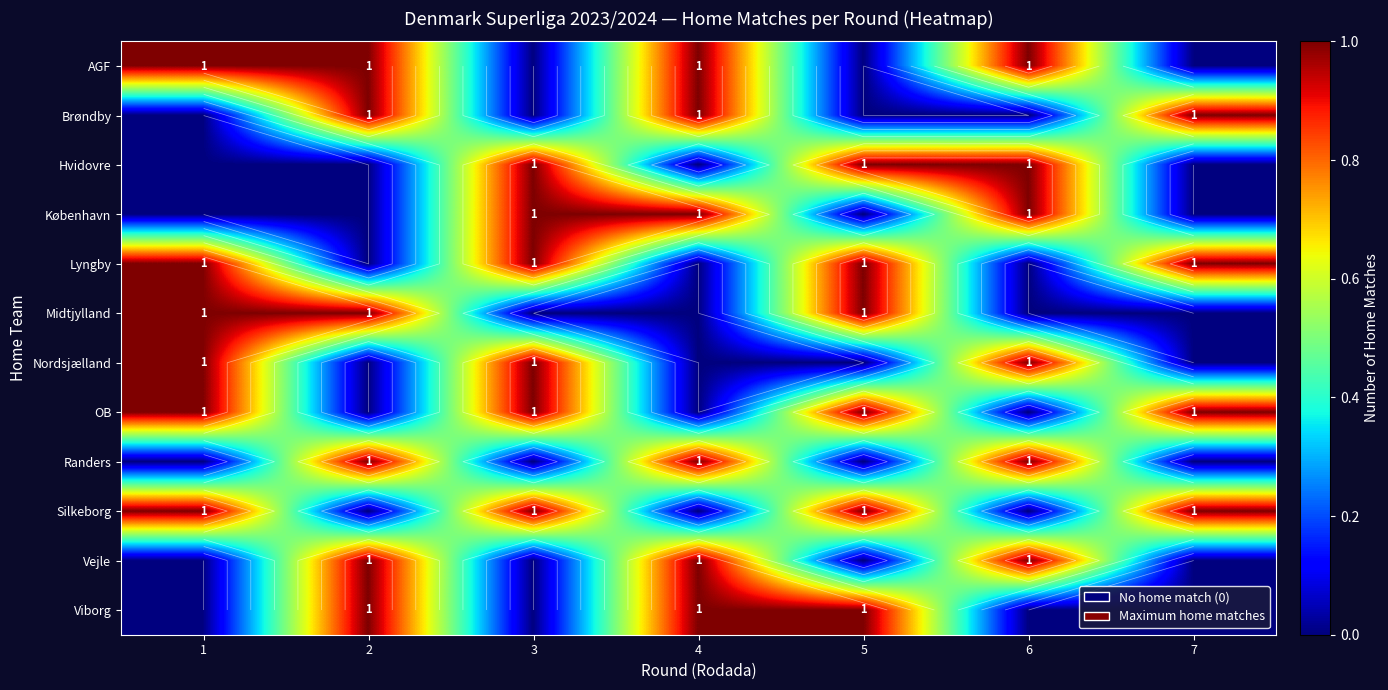

Which has a higher value, 4 or 6?

4